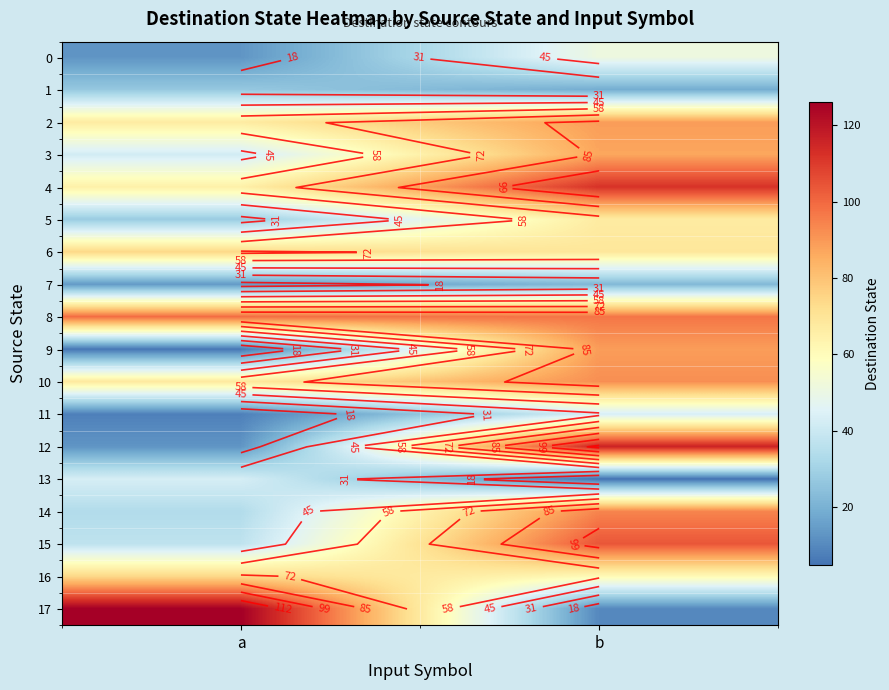

Which category has the lowest value in the 14 series?

a